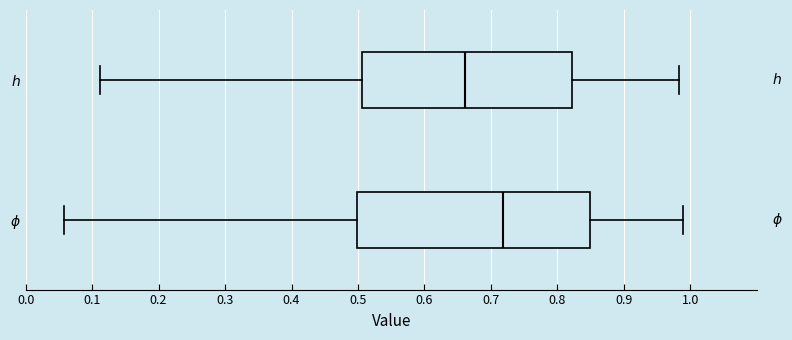

Where does the right whisker of the box for $h$ end on the x-axis? The values are not printed on the chart, so give them approximately, as read against the axis.

0.98